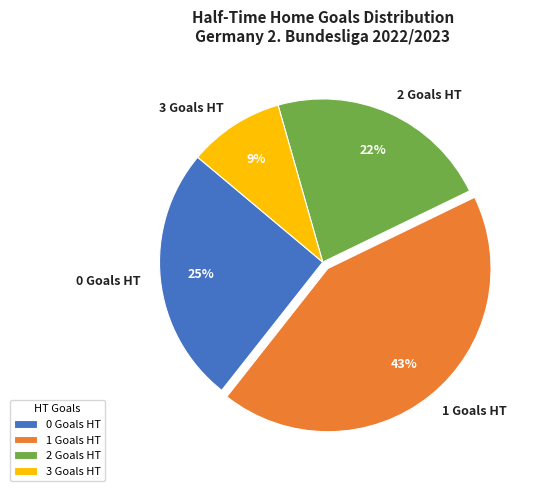

To the nearest percent, what percentage of the pie is 0?

25%